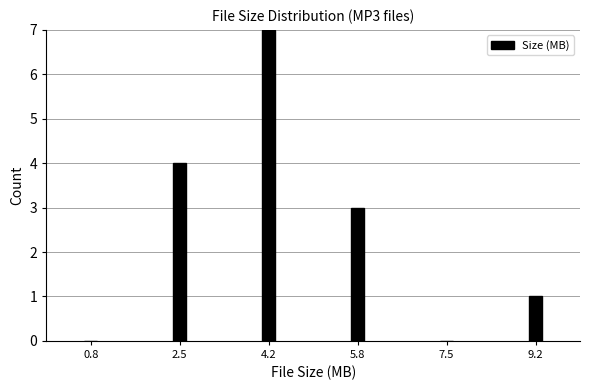

Reading right to left, list all the values displayed in this chart.

9.2=1	7.5=0	5.8=3	4.2=7	2.5=4	0.8=0